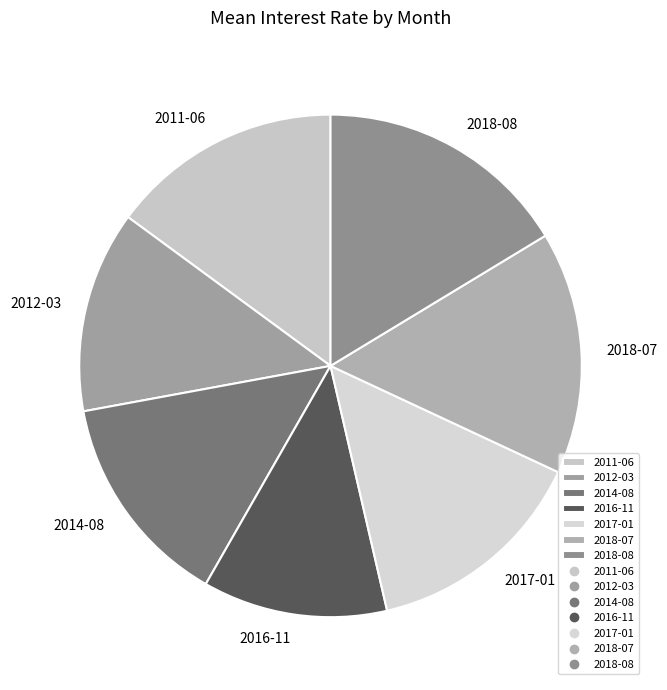

Which has a higher value, 2018-08 or 2016-11?

2018-08